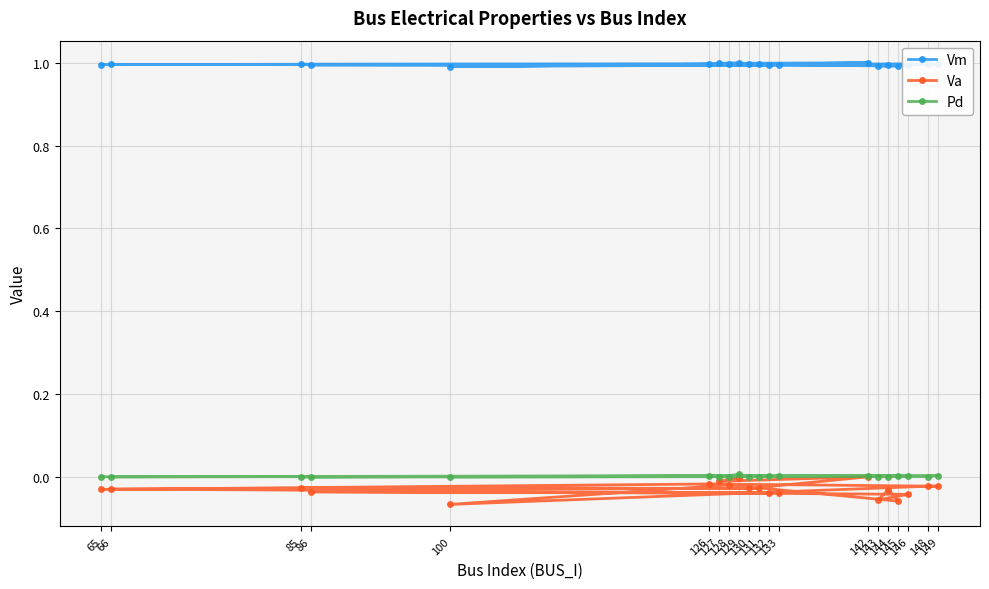

Is this an area chart (filled region under the line)?

No